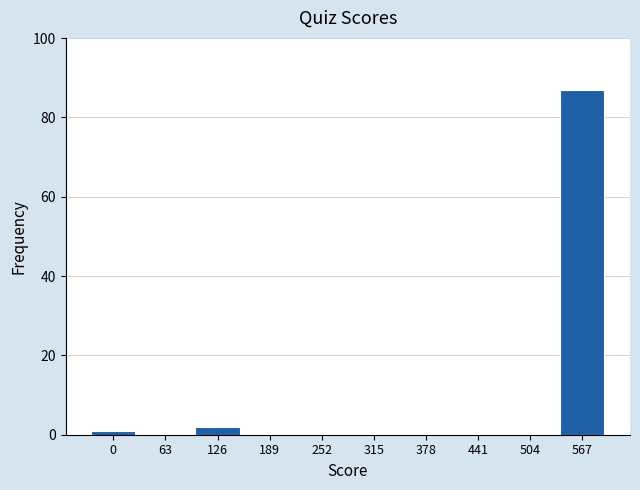

Reading right to left, extract all data points from this chart.

567=87	504=0	441=0	378=0	315=0	252=0	189=0	126=2	63=0	0=1